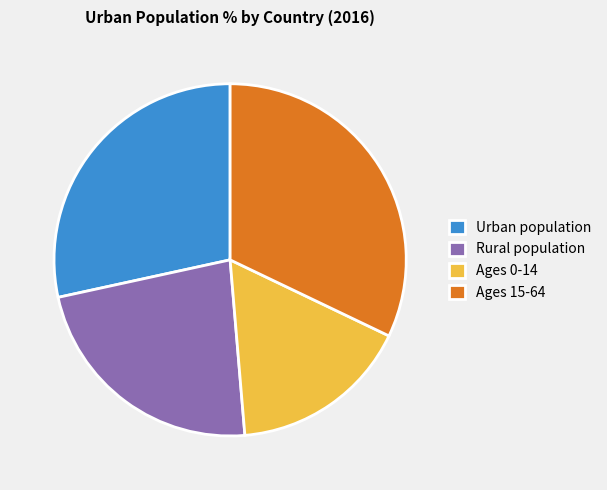

Which slice is the smallest?

Ages 0-14